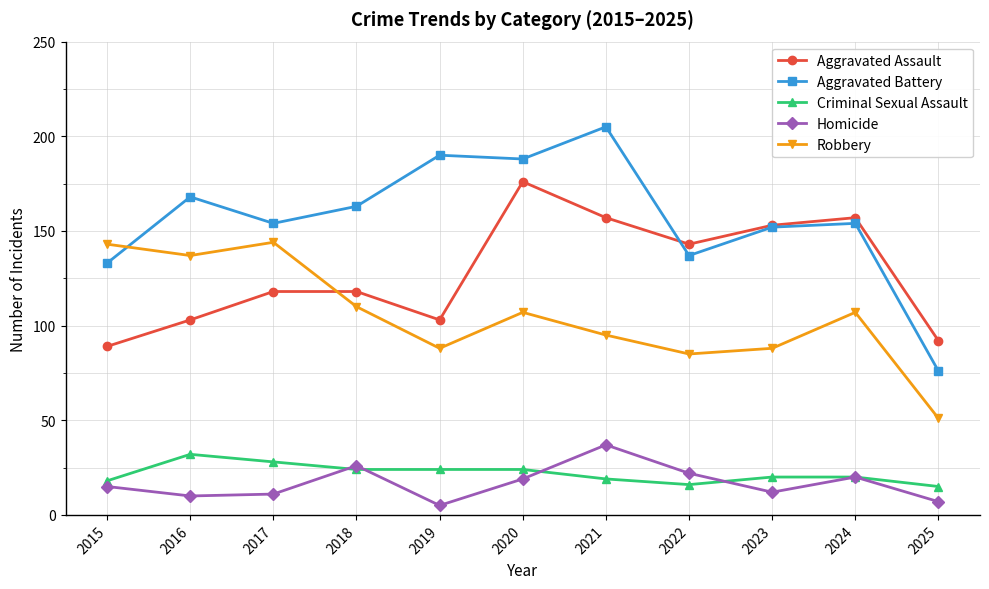

True or false: Aggravated Assault has a value of 41 at 2019.

False